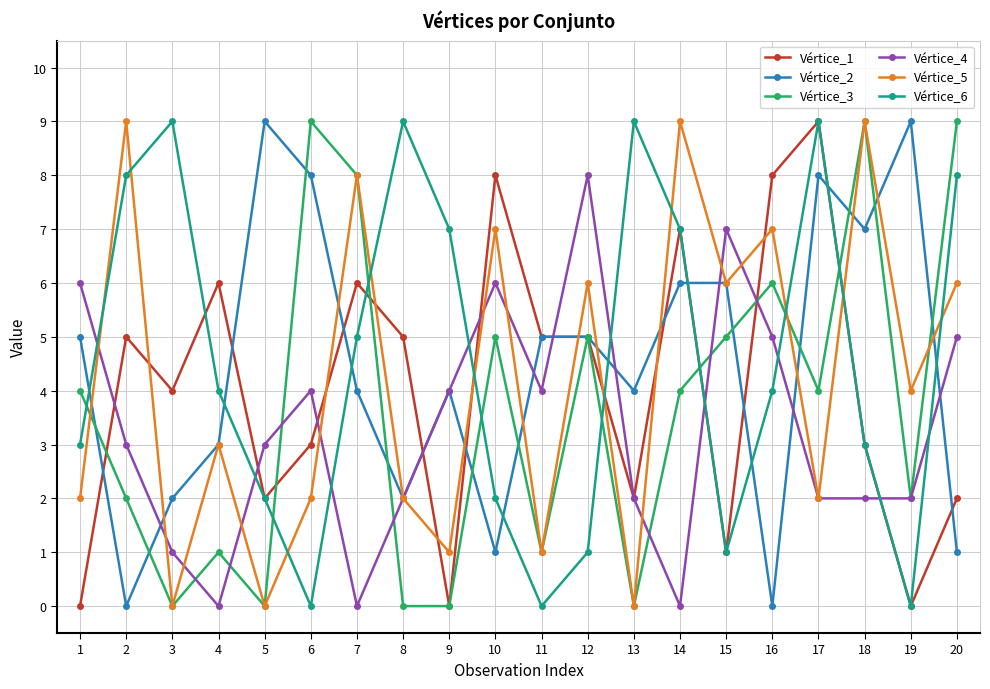

What is the value of the Vértice_6 point at the 18th from the left?

3